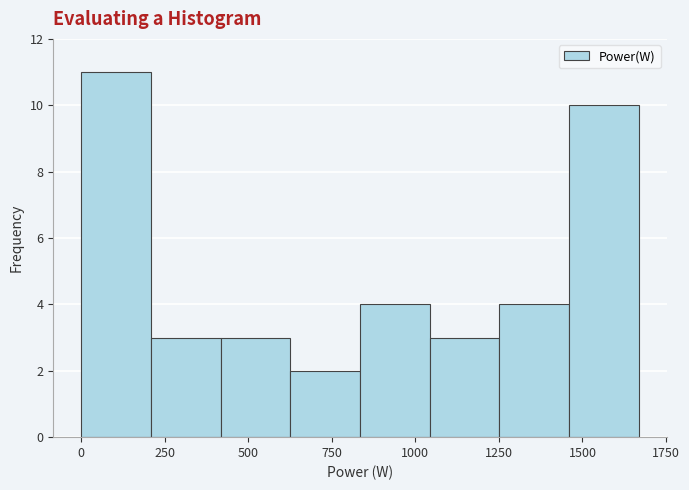

Reading left to right, transcribe this chart: for each bar, give the range it covers on the x-axis and its height. Neither the bar edges nor the heights are printed on the chart, so give them approximately, as read against the axes.

0 to 200: 11
200 to 400: 3
400 to 650: 3
650 to 850: 2
850 to 1050: 4
1050 to 1250: 3
1250 to 1450: 4
1450 to 1650: 10